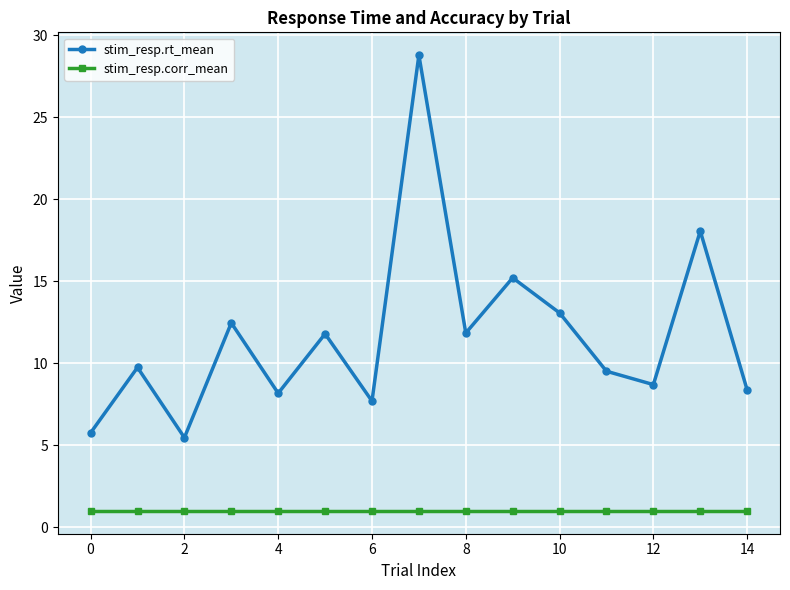

True or false: stim_resp.rt_mean has more than 1 interior local peaks.

True